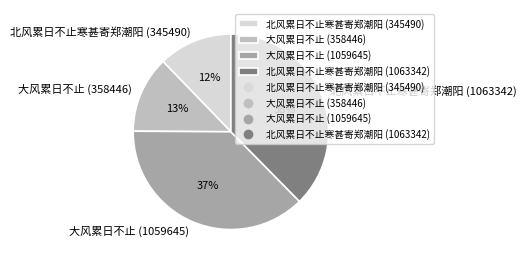

The 北风累日不止寒甚寄郑潮阳 (345490) slice represents 12% of the pie. True or false?

True